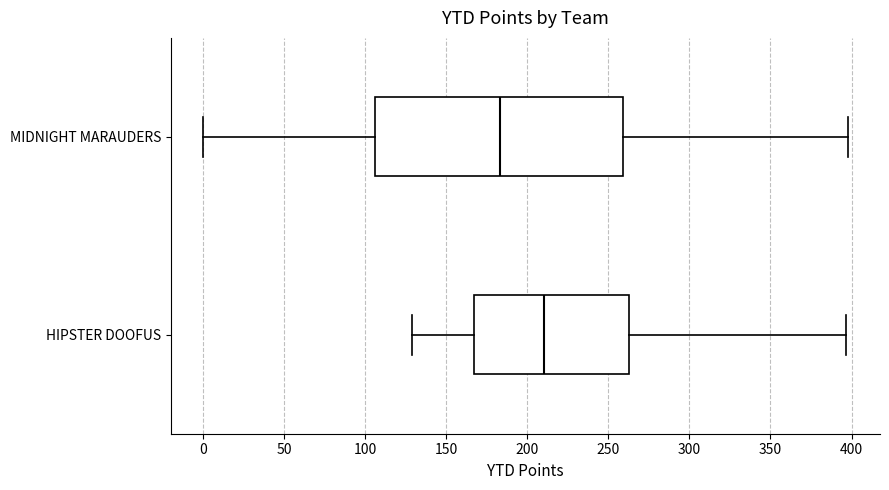

Reading bottom to top, transcribe this box plot: for each box, give where its median line is, the range the box spans, and where its two whiskers end, as read against the x-axis. The values are not printed on the chart, so give them approximately, as read against the axis.

HIPSTER DOOFUS: median 210, box 165 to 265, whiskers 130 to 395
MIDNIGHT MARAUDERS: median 185, box 105 to 260, whiskers 0 to 400